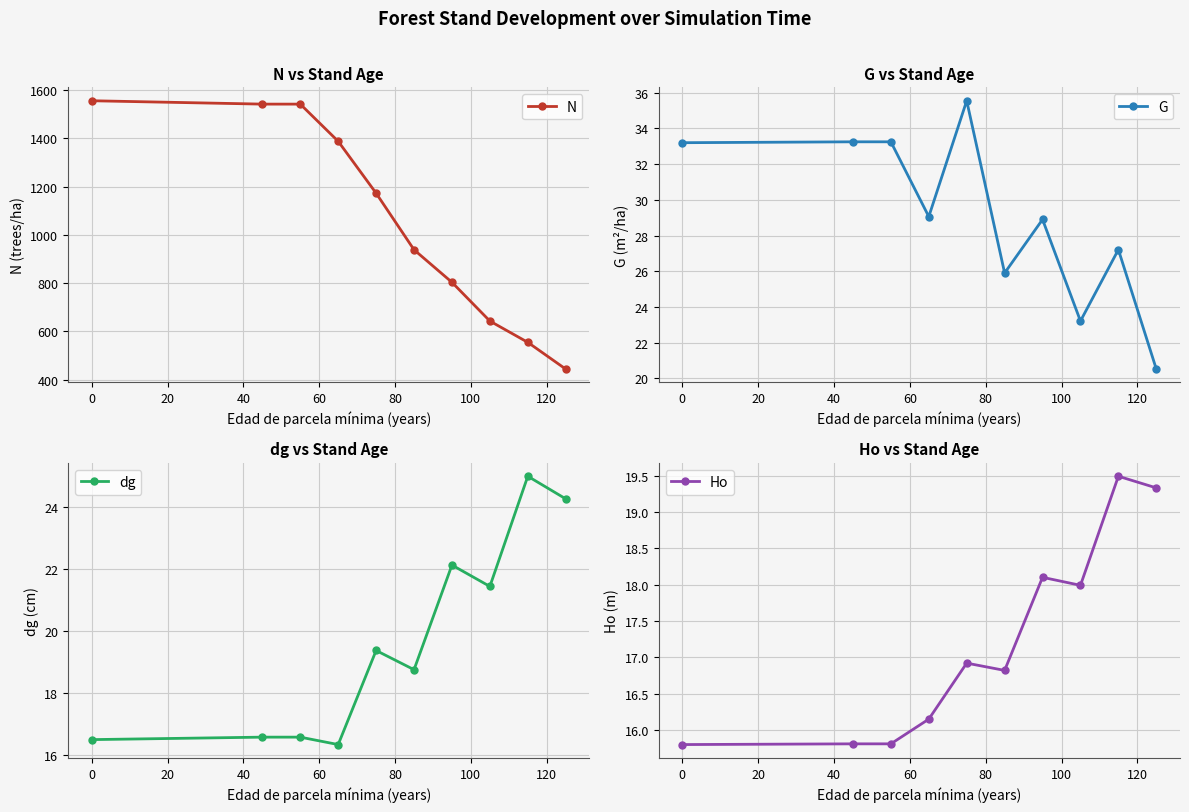

What is the value of the N point at the 5th from the left?

1172.7